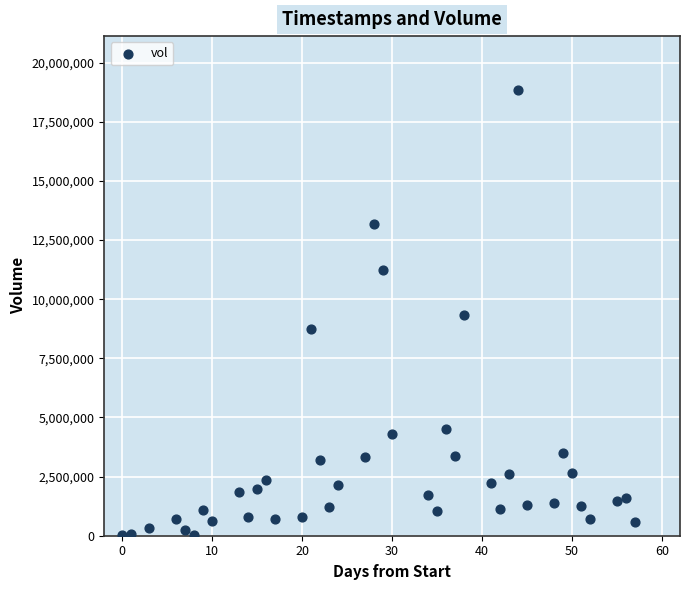

What is the range of X values (max minus min)?

57